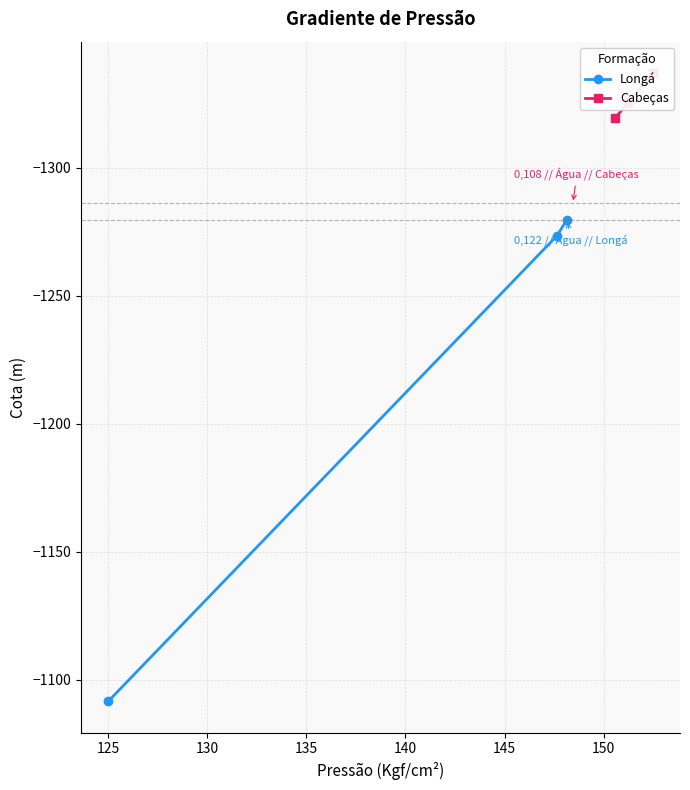

What is the value of the Cabeças point at the 2nd from the left?

-1325.3